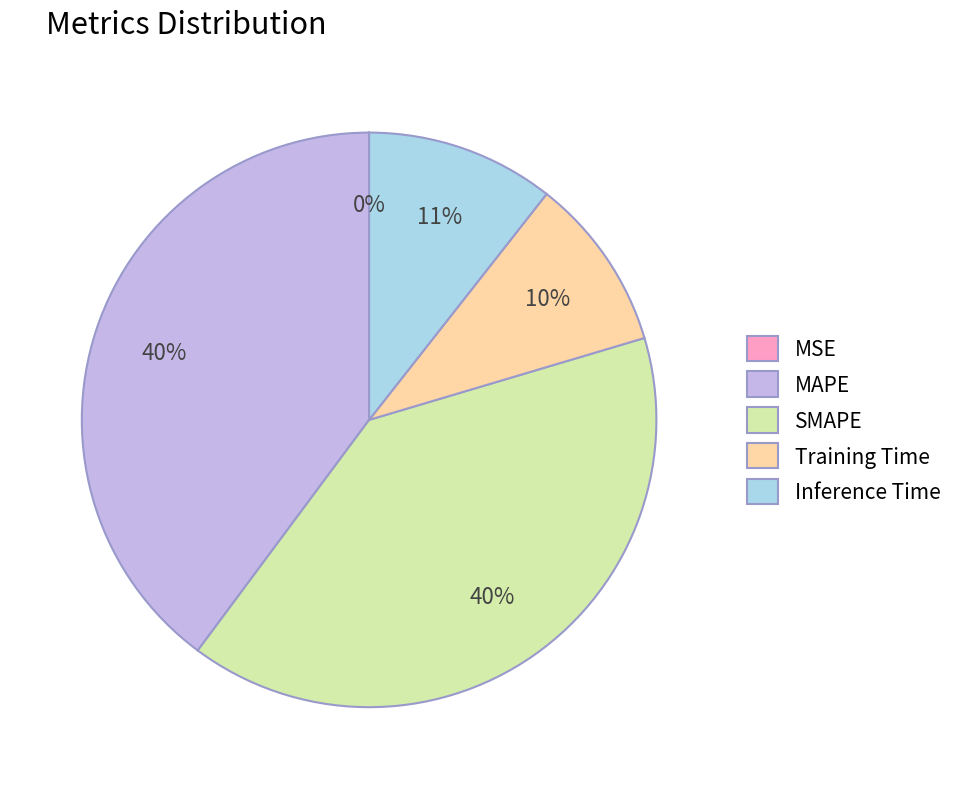

To the nearest percent, what is the difference between the largest and smallest slice percentages?

40%